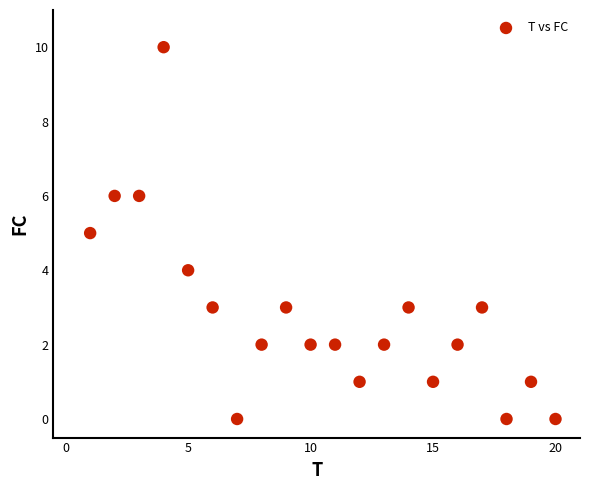

What is the range of X values (max minus min)?

19